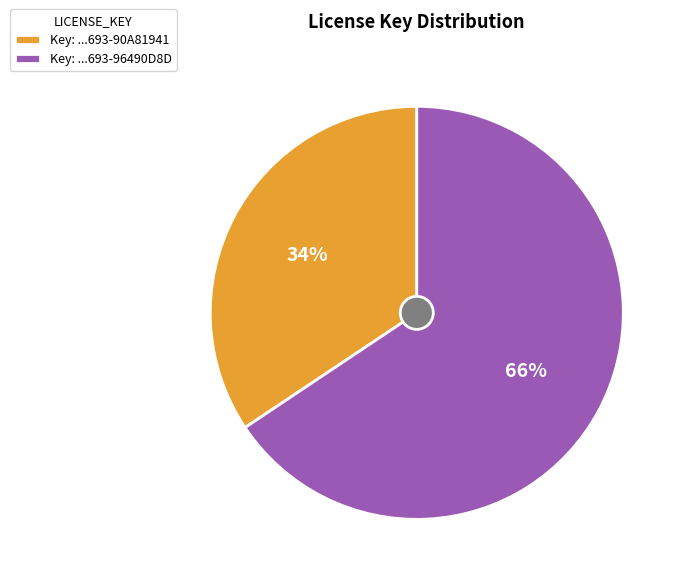

What percentage is the Key: ...693-90A81941 slice, to the nearest percent?

34%